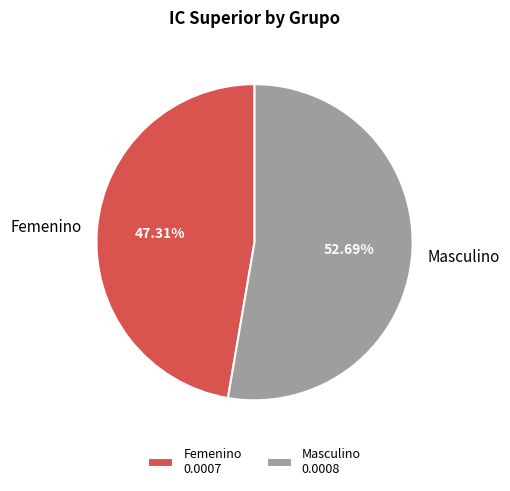

What is the smallest slice in the pie chart?

Femenino